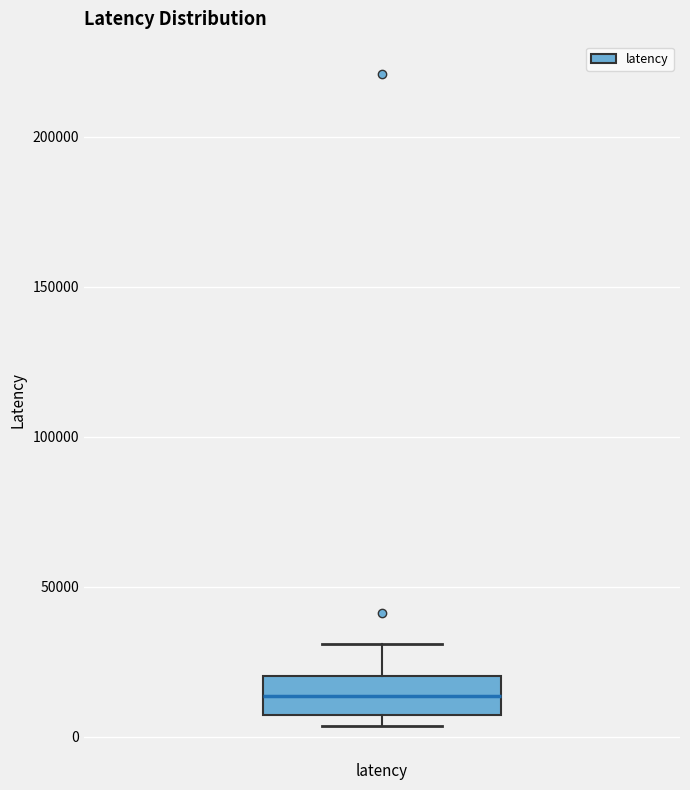

Where does the median line of the box for latency sit on the y-axis? The values are not printed on the chart, so give them approximately, as read against the axis.

15000